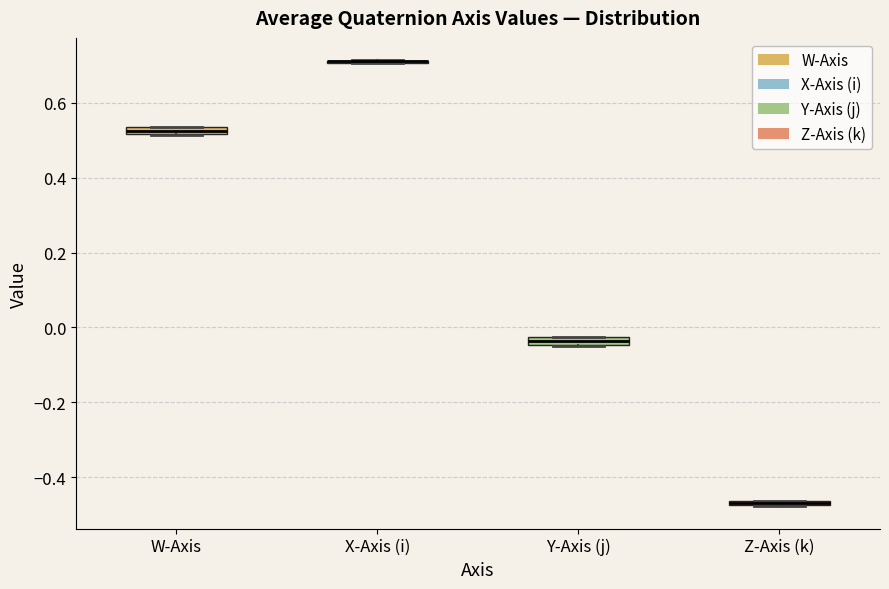

Where is the upper edge of the box for Z-Axis (k) on the y-axis? The values are not printed on the chart, so give them approximately, as read against the axis.

-0.46